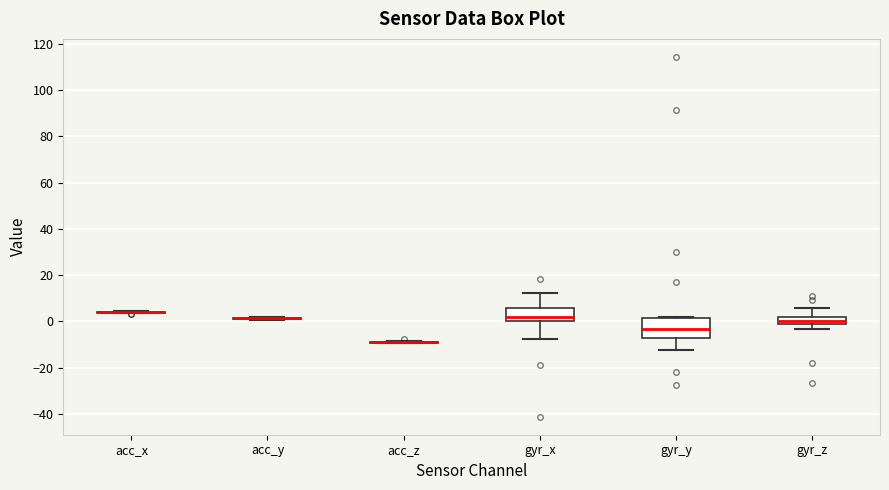

Reading left to right, transcribe this box plot: for each box, give where its median line is, the range the box spans, and where its two whiskers end, as read against the y-axis. The values are not printed on the chart, so give them approximately, as read against the axis.

acc_x: box collapsed to a line at 4, whiskers 4 to 4
acc_y: box collapsed to a line at 2, whiskers 0 to 2
acc_z: box collapsed to a line at -8, whiskers -10 to -8
gyr_x: median 2, box 0 to 6, whiskers -8 to 12
gyr_y: median -4, box -8 to 2, whiskers -12 to 2
gyr_z: median 0, box -2 to 2, whiskers -4 to 6